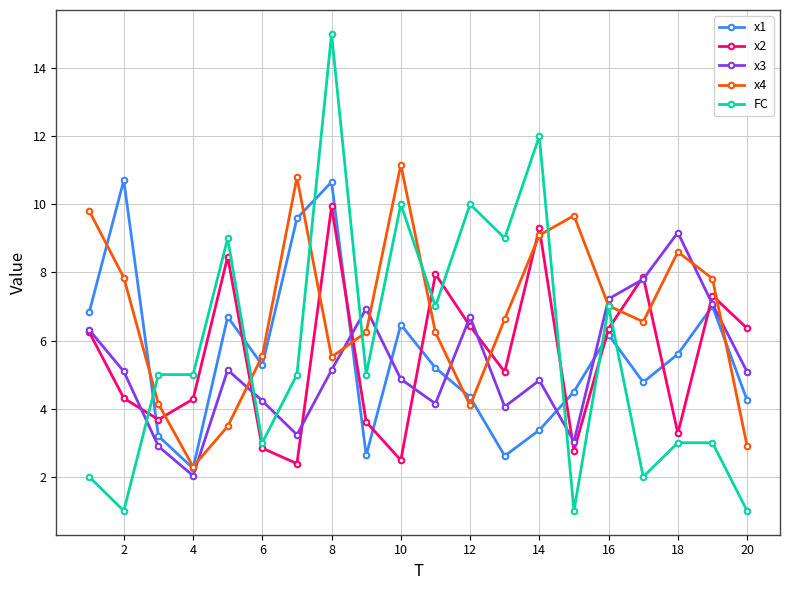

What is the value of the x2 point at the 13th from the left?

5.1